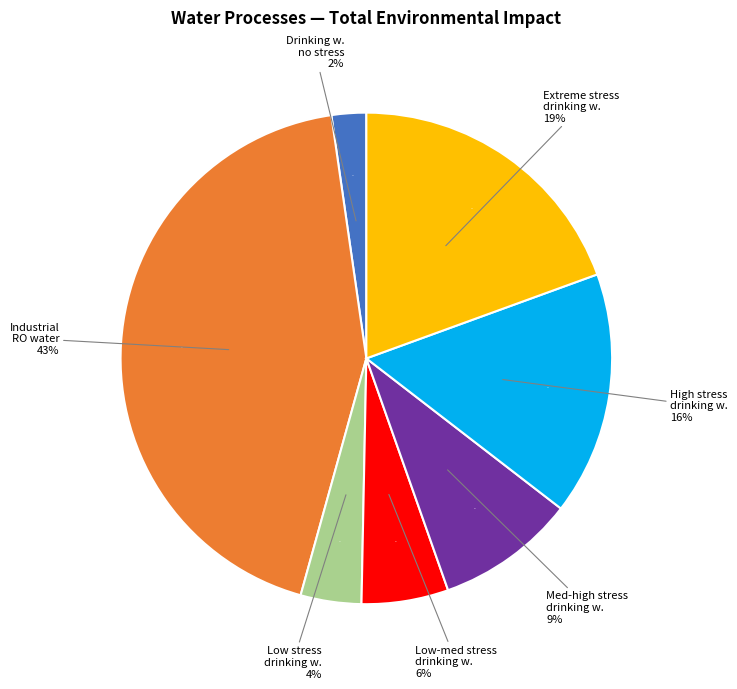

To the nearest percent, what is the difference between the low water stress drinking water and drinking water without water stress slice percentages?

2%